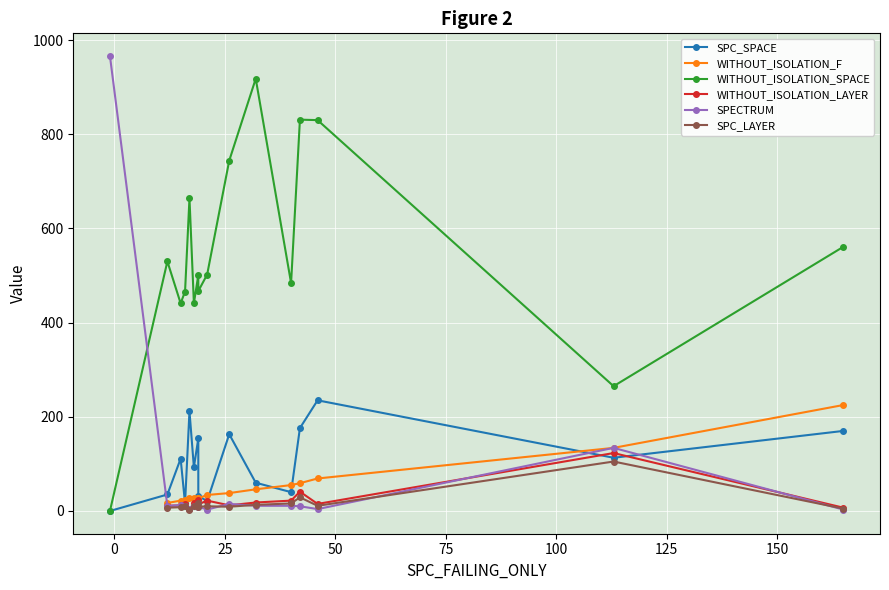

What is the average value of the WITHOUT_ISOLATION_F series?

52